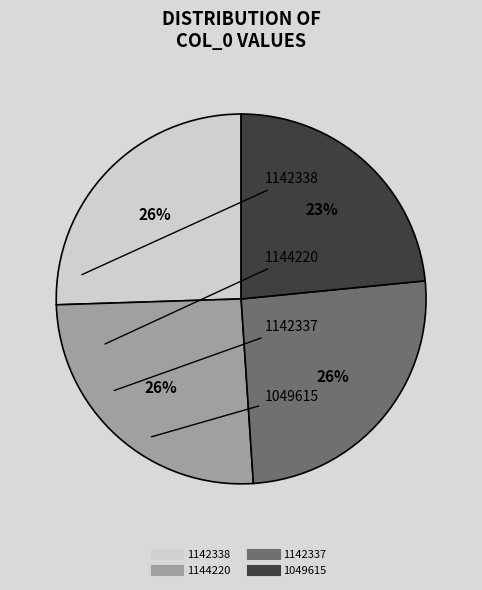

Is the sum of 1142338 and 1049615 greater than half?

No